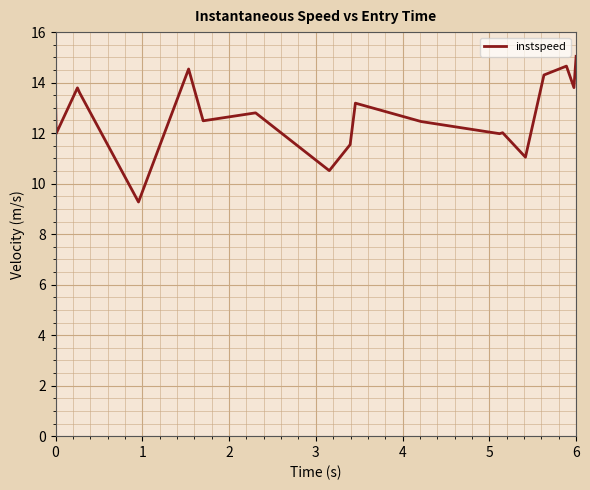

What is the minimum value shown in the chart?

9.3